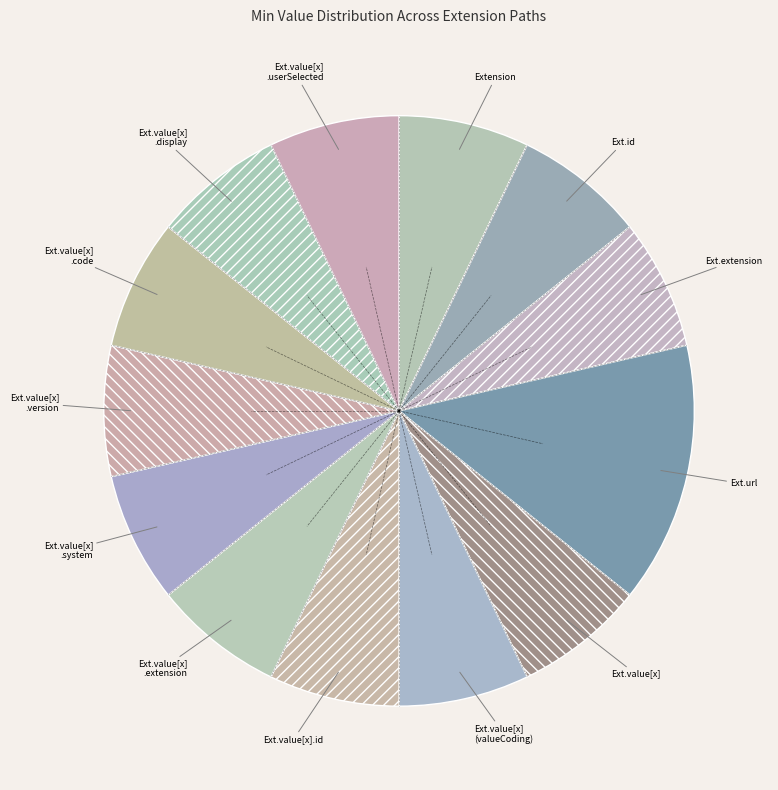

Which category has the biggest portion of the pie?

Ext.url